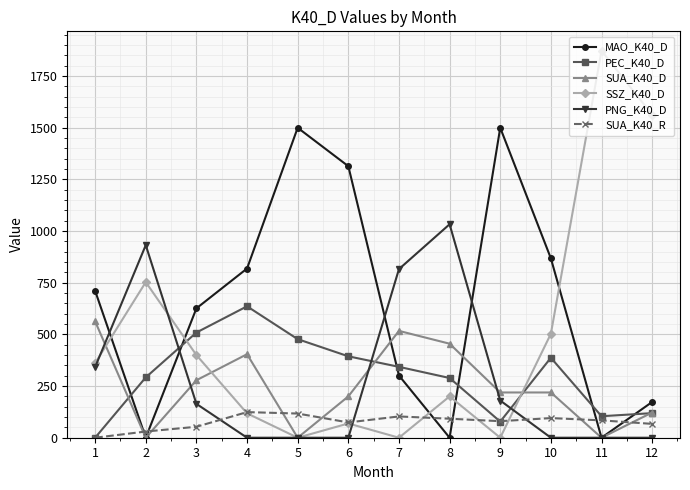

What are all the series names shown in the legend?

MAO_K40_D, PEC_K40_D, SUA_K40_D, SSZ_K40_D, PNG_K40_D, SUA_K40_R